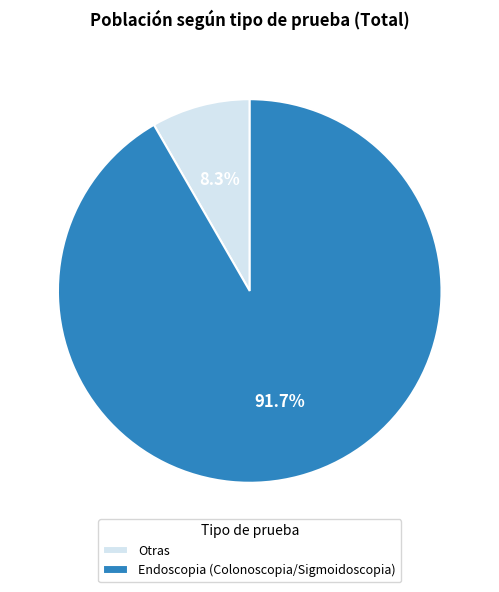

Between Endoscopia (Colonoscopia/Sigmoidoscopia) and Otras, which is larger?

Endoscopia (Colonoscopia/Sigmoidoscopia)